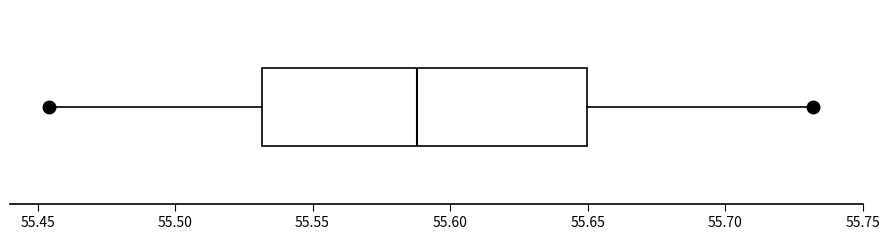

Where is the left edge of the box on the x-axis? The values are not printed on the chart, so give them approximately, as read against the axis.

55.530